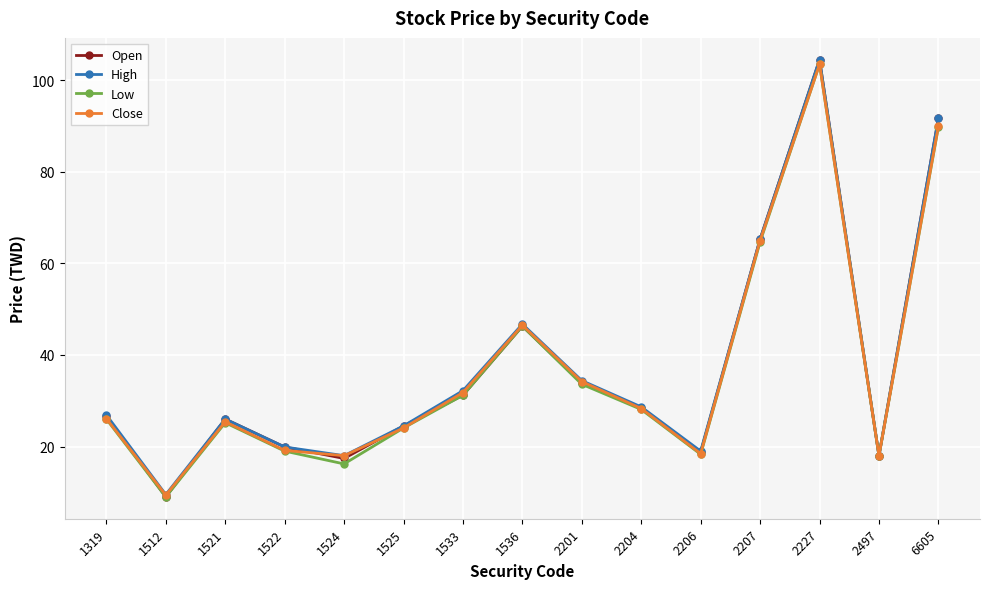

Is the value of Close at 6605 greater than the value of Open at 2207?

Yes